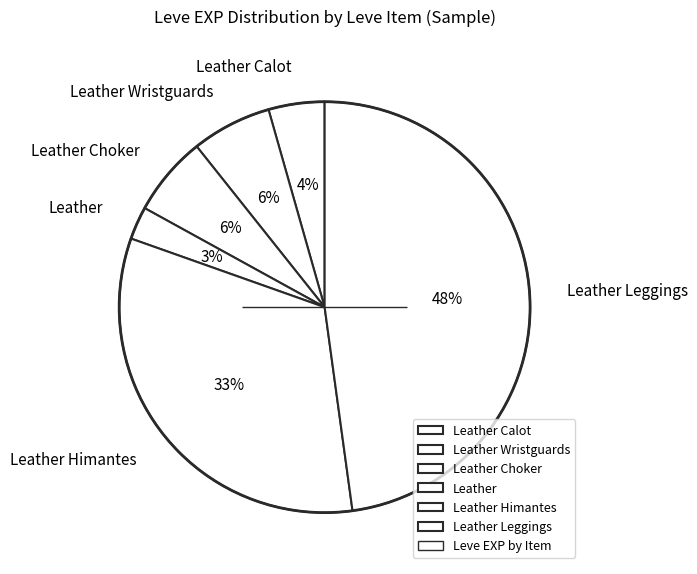

Which slice is the smallest?

Leather